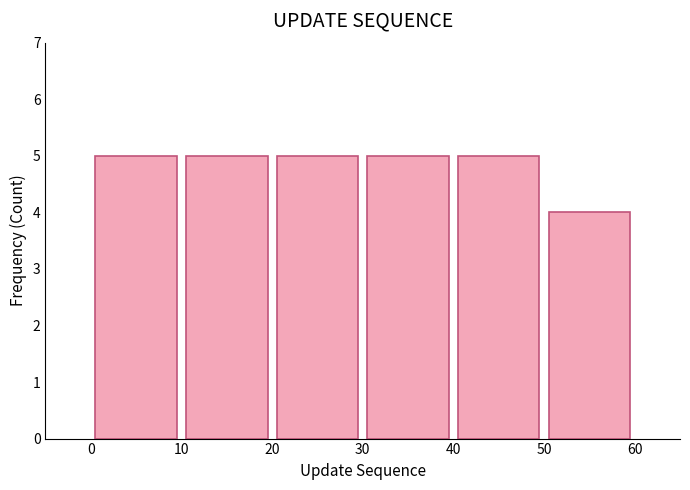

What is the height of the bar covering 50 to 60 on the x-axis? The values are not printed on the chart, so give them approximately, as read against the axis.

4